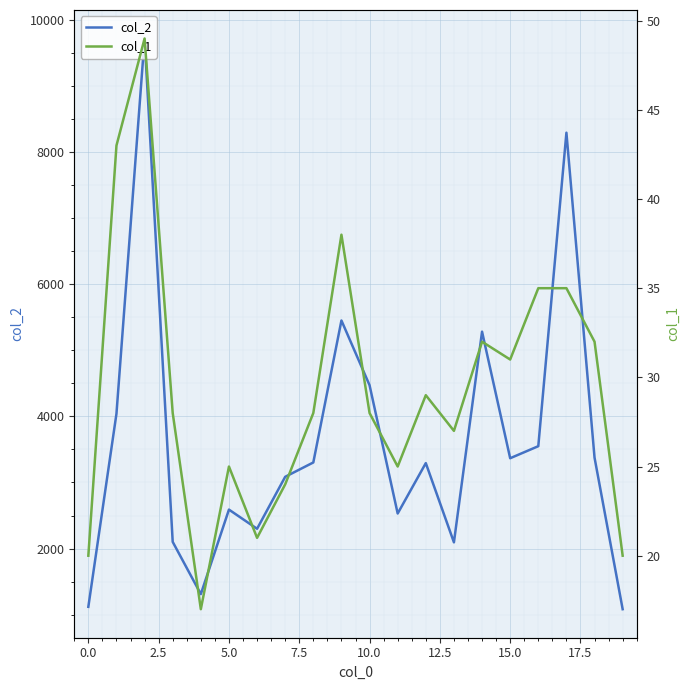

What is the lowest value of the col_2 series?

1084